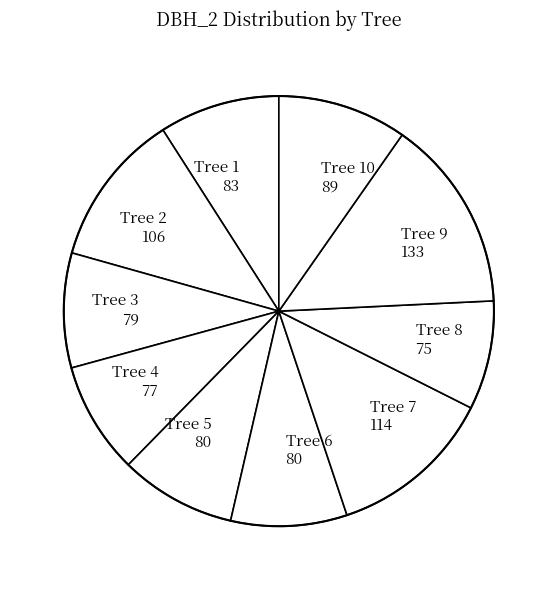

Is there a majority slice in this chart?

No